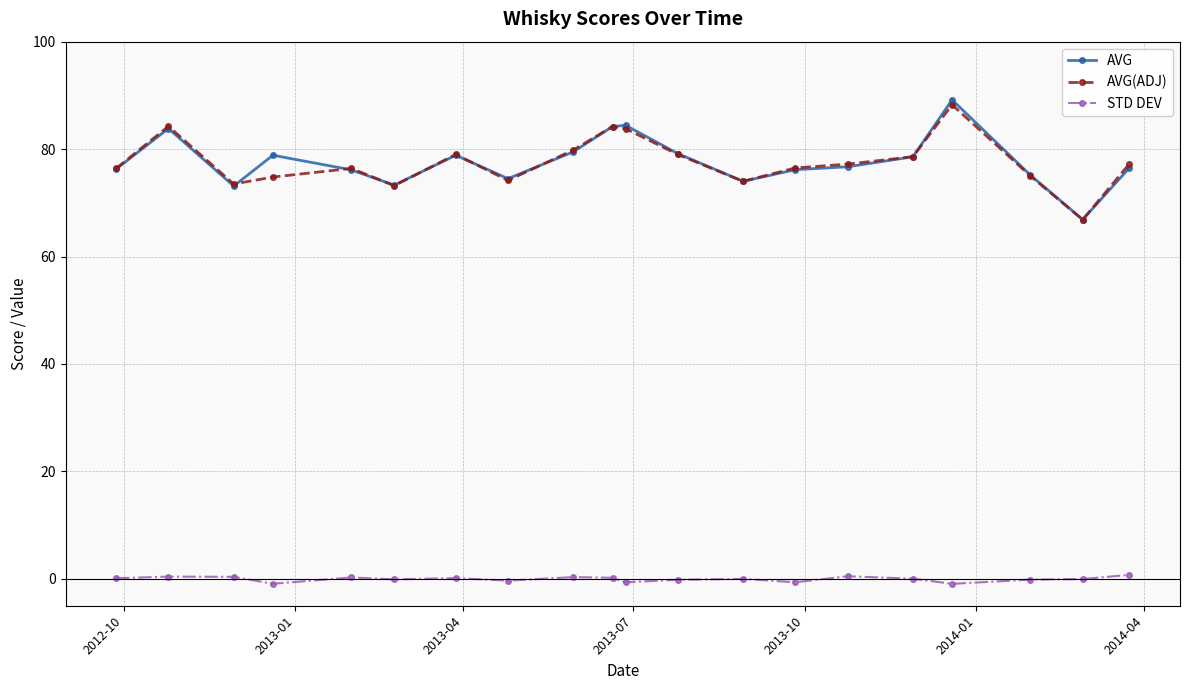

True or false: STD DEV and AVG(ADJ) cross at least once.

False